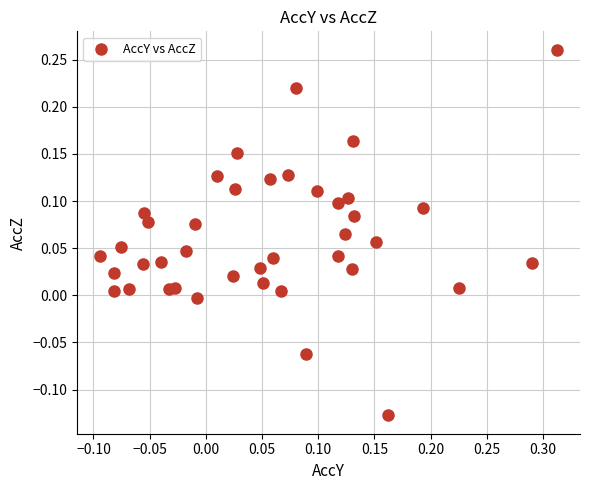

What is the range of Y values (max minus min)?

0.4